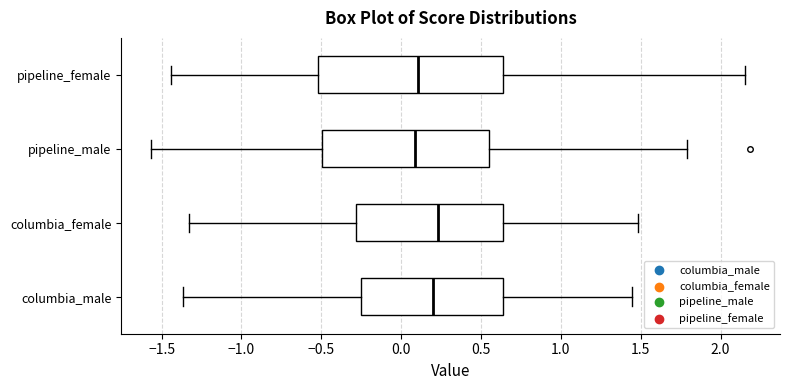

Where does the right whisker of the box for pipeline_female end on the x-axis? The values are not printed on the chart, so give them approximately, as read against the axis.

2.15